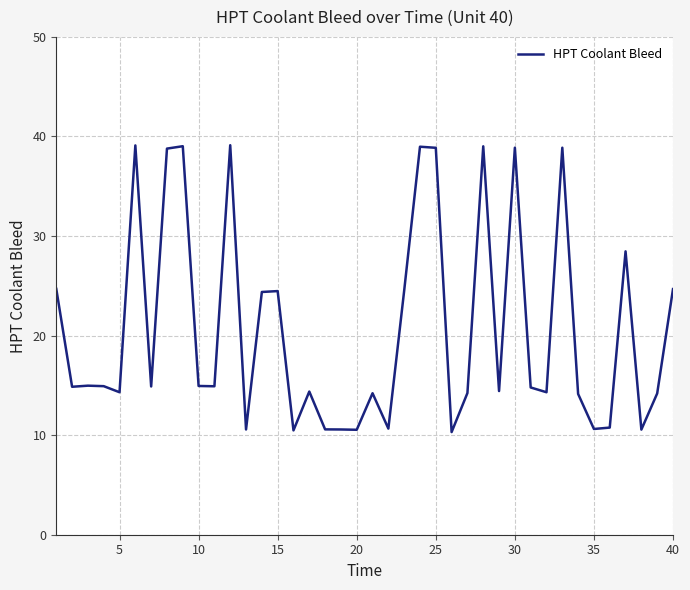

What is the difference between the maximum and minimum values?

28.8